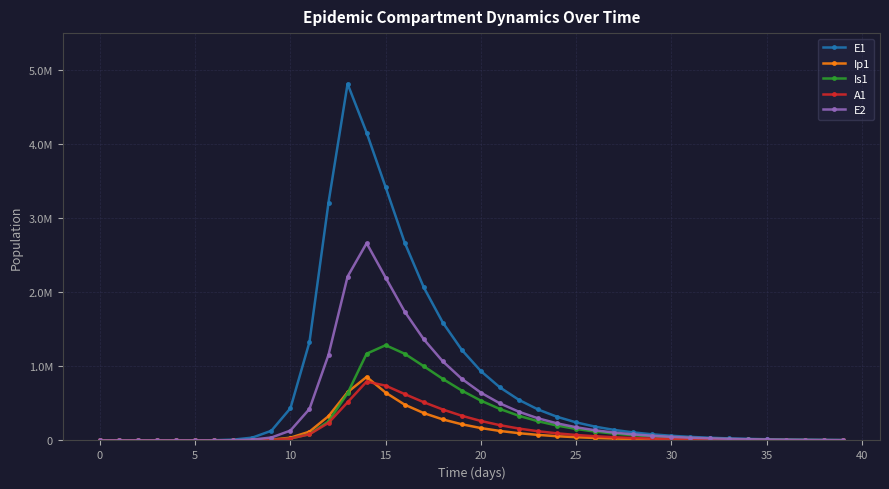

At which category does Ip1 reach its first local peak?

14